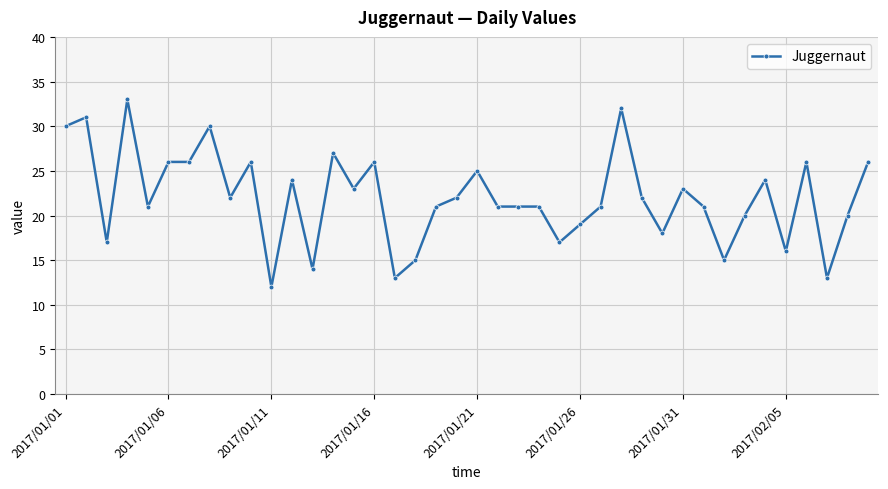

How many series are shown in this chart?

1